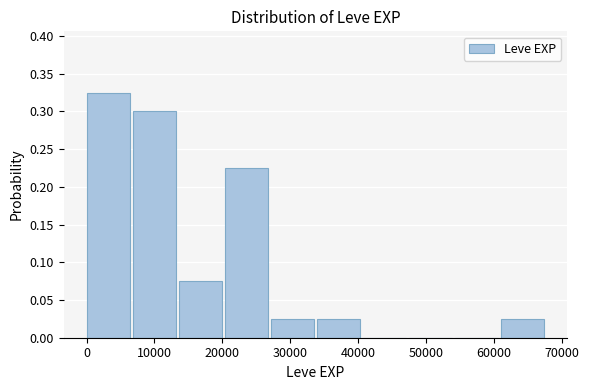

Reading left to right, list every bar in this chart as the range it spans on the x-axis followed by its height. Neither the bar edges nor the heights are printed on the chart, so give them approximately, as read against the axes.

0 to 7000: 0.325
7000 to 14000: 0.300
14000 to 20000: 0.075
20000 to 27000: 0.225
27000 to 34000: 0.025
34000 to 41000: 0.025
41000 to 47000: 0
47000 to 54000: 0
54000 to 61000: 0
61000 to 68000: 0.025